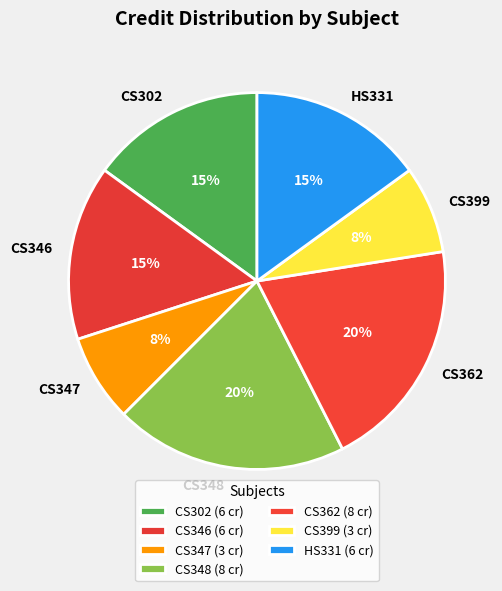

Do CS347 and HS331 together represent more than half of the pie?

No